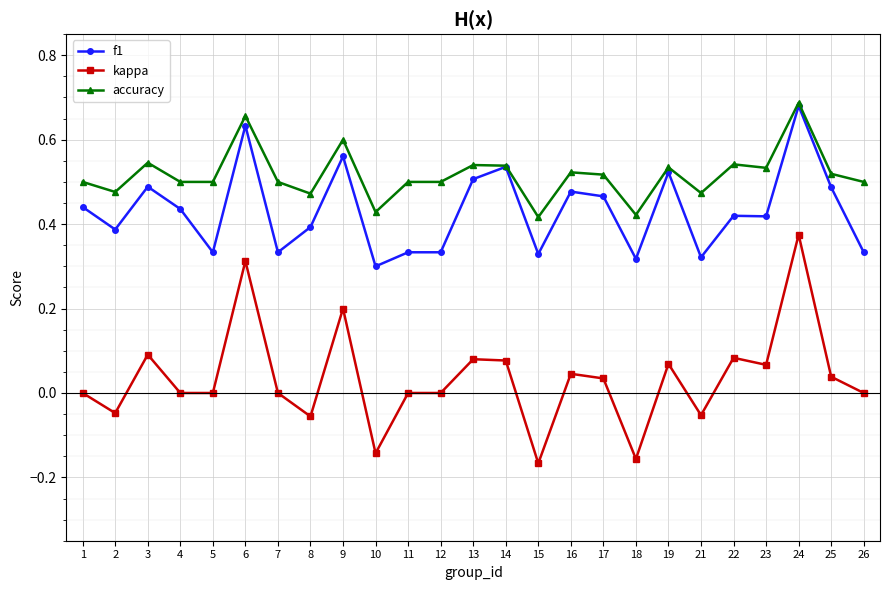

What is the difference between the second highest and second lowest values in the accuracy series?

0.2